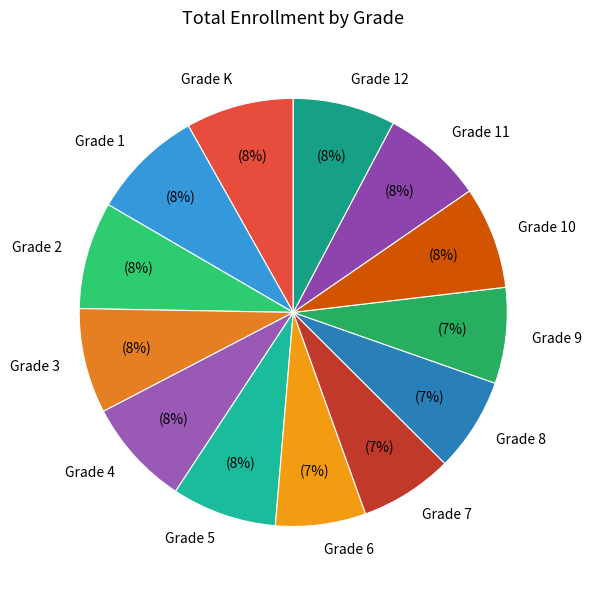

To the nearest percent, what portion does Grade 8 represent?

7%